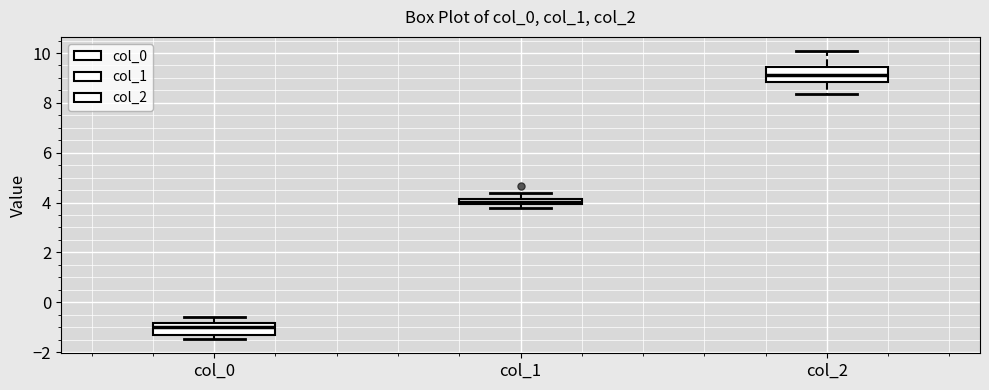

Where is the upper edge of the box for col_1 on the y-axis? The values are not printed on the chart, so give them approximately, as read against the axis.

4.2